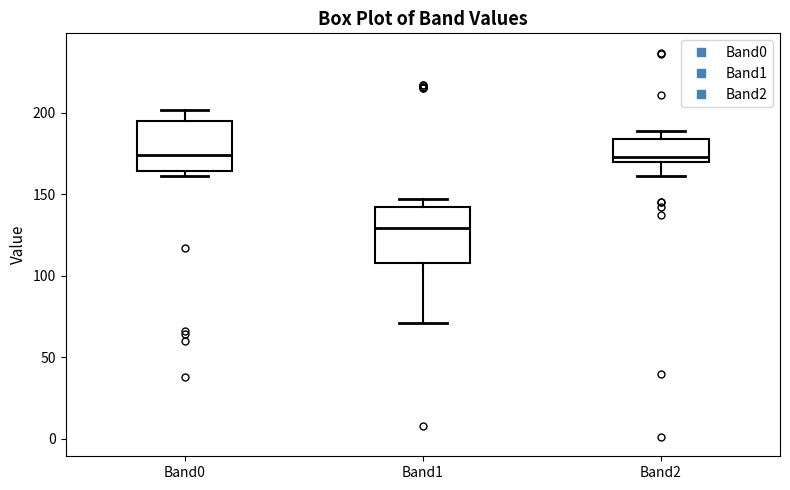

Which box's median line is the lowest?

Band1